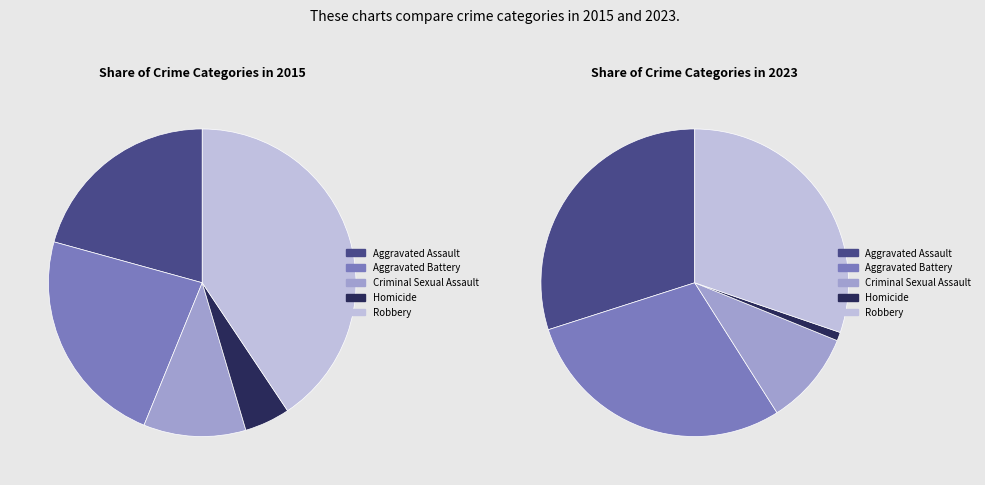

What percentage is NOT represented by Aggravated Battery?

76.9%